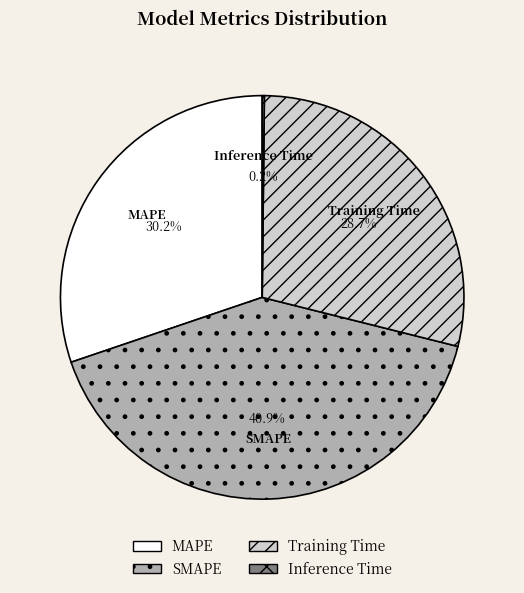

What percentage is NOT represented by SMAPE?

59.1%